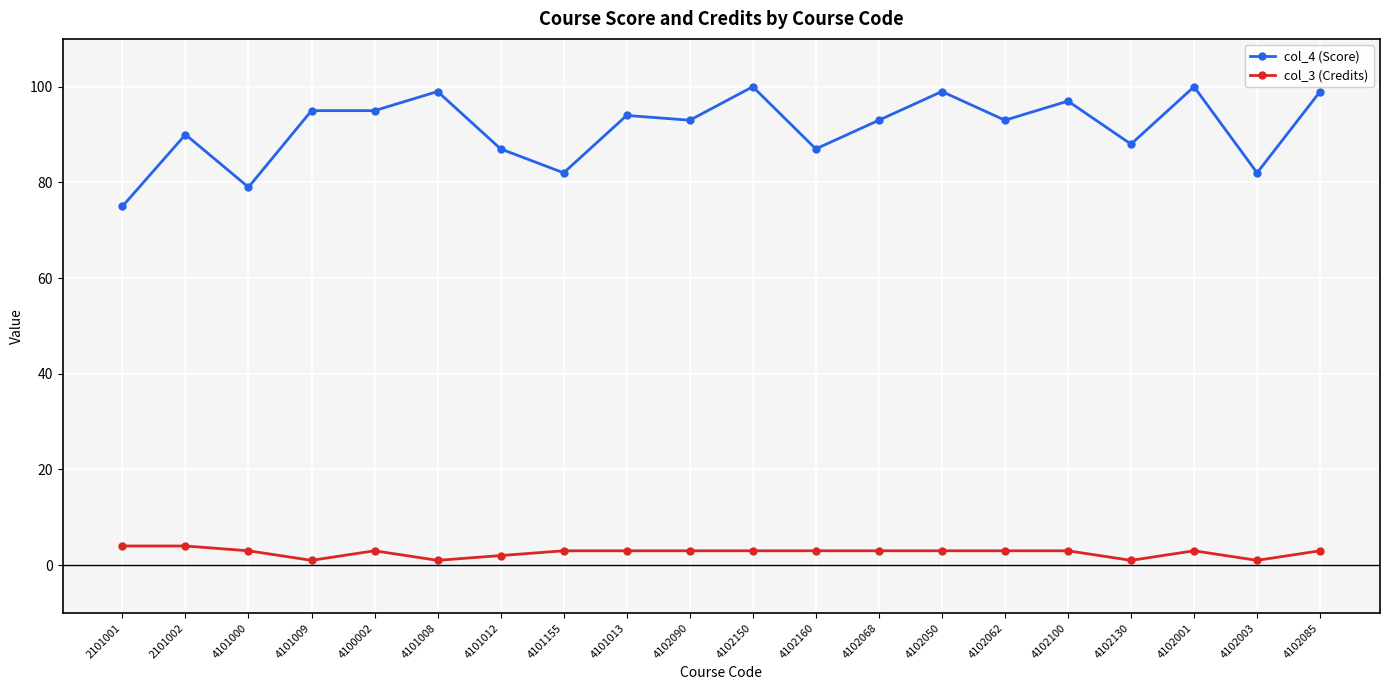

What are all the series names shown in the legend?

col_4 (Score), col_3 (Credits)